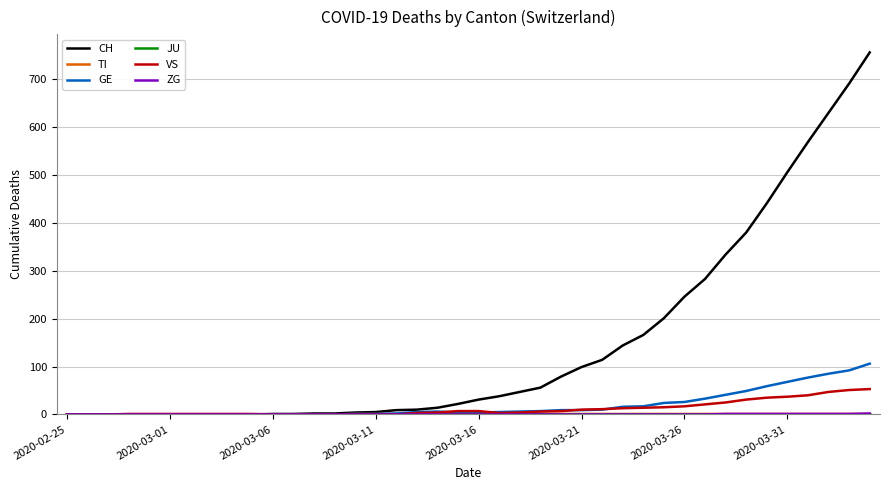

Which series has the largest total across all categories?

CH